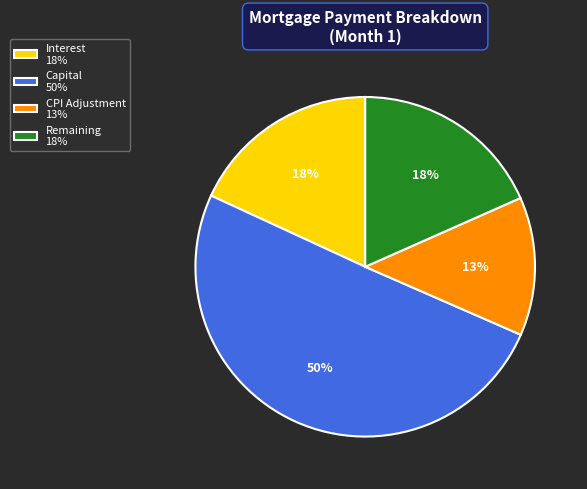

What percentage is the CPI Adjustment 13% slice, to the nearest percent?

13%